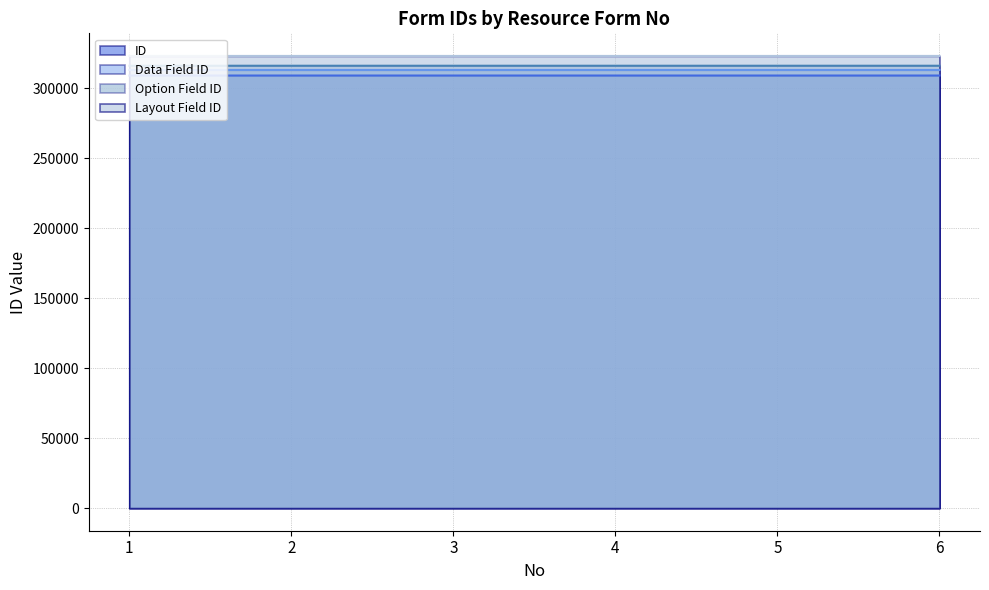

What is the difference between the Data Field ID values at 4 and 6?

2